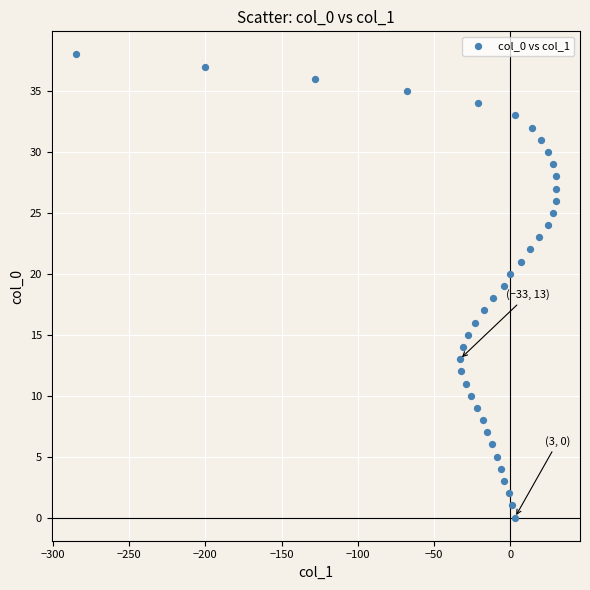

What is the range of Y values (max minus min)?

38